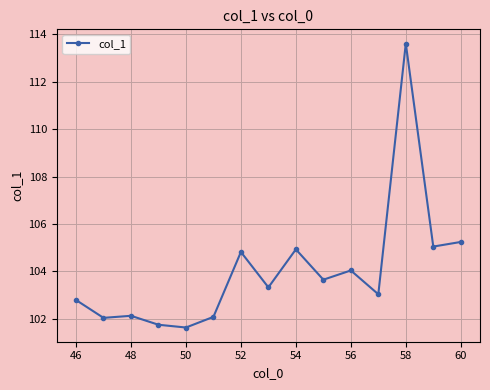

What is the maximum value shown in the chart?

113.6